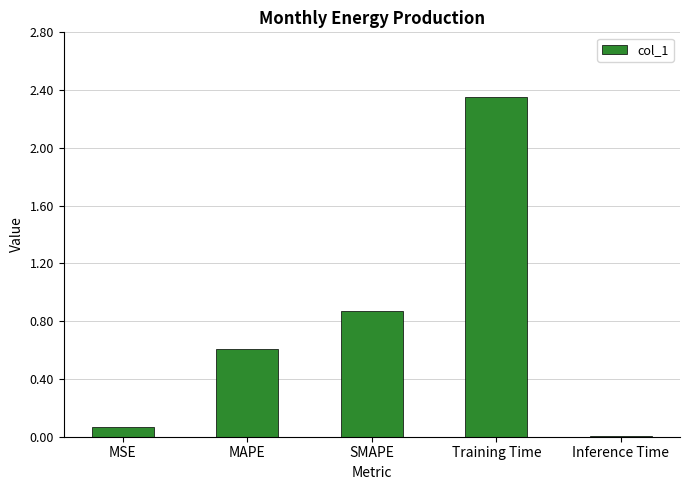

Which label corresponds to the largest value in the chart?

Training Time